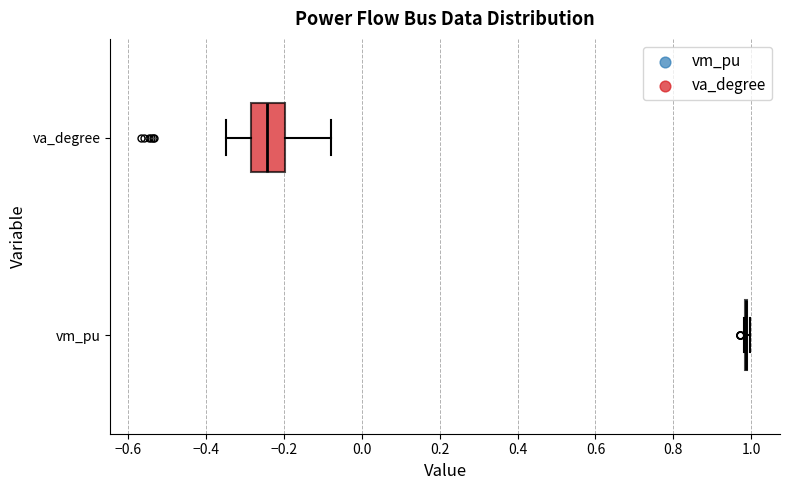

Reading bottom to top, read every box against the x-axis: the position of its median line, the range the box covers, and the ends of its whiskers. The values are not printed on the chart, so give them approximately, as read against the axis.

vm_pu: box collapsed to a line at 0.98, whiskers 0.98 to 1.00
va_degree: median -0.24, box -0.28 to -0.20, whiskers -0.34 to -0.08